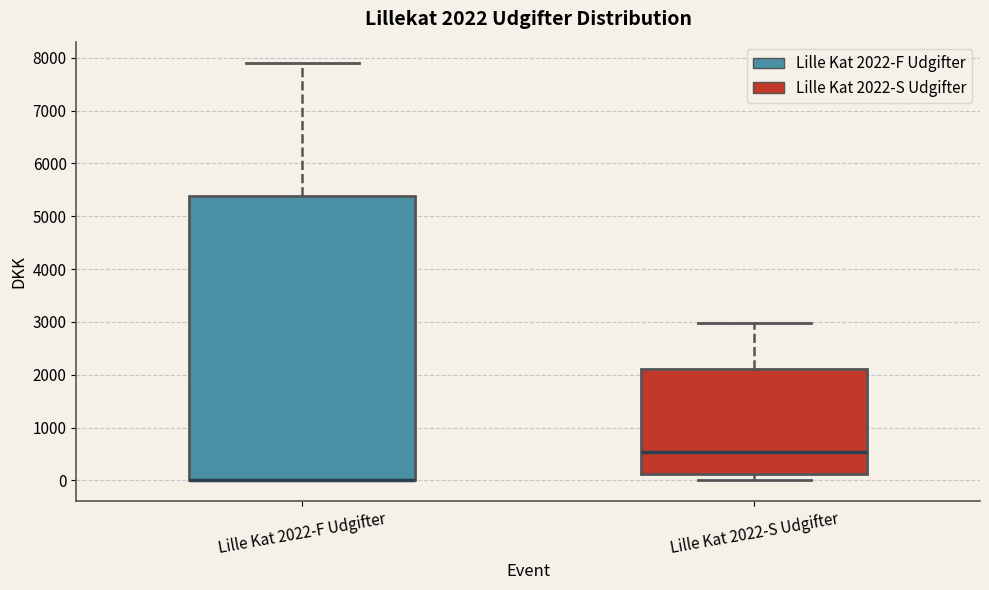

Which box is the tallest, from its lower edge to its upper edge?

Lille Kat 2022-F Udgifter